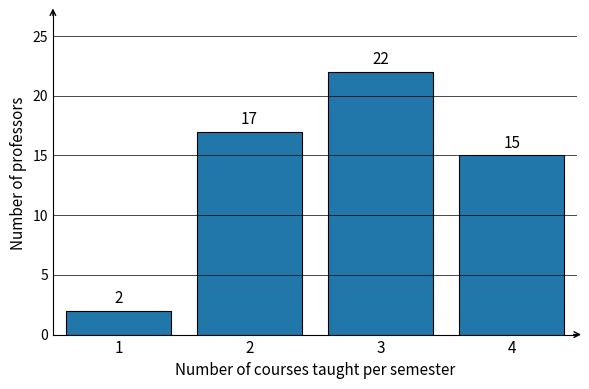

Reading left to right, what are all the values shown in this chart?

2	17	22	15